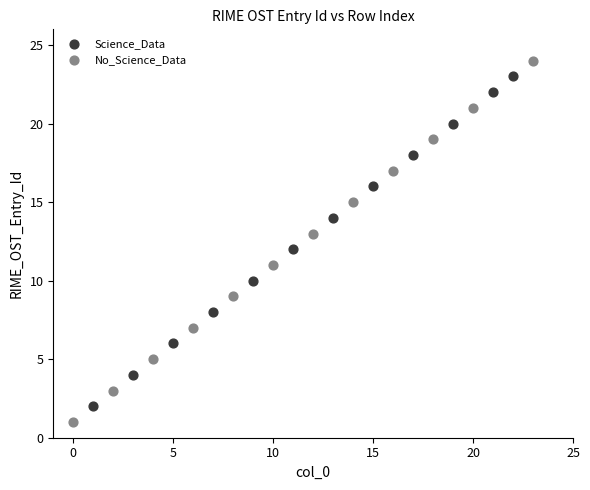

Which series has the largest Y range (max minus min)?

No_Science_Data